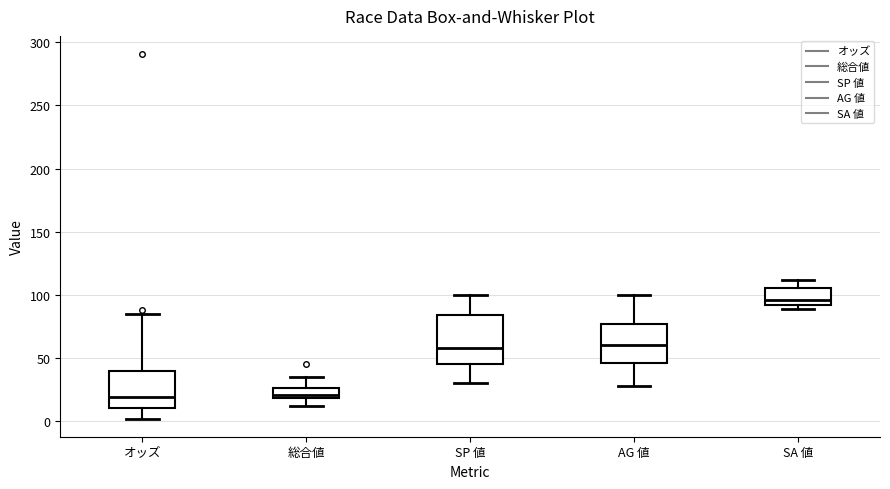

Reading left to right, transcribe this box plot: for each box, give where its median line is, the range the box spans, and where its two whiskers end, as read against the y-axis. The values are not printed on the chart, so give them approximately, as read against the axis.

オッズ: median 20, box 10 to 40, whiskers 0 to 85
総合値: median 20 (inside the box), box 20 to 25, whiskers 10 to 35
SP 値: median 60, box 45 to 85, whiskers 30 to 100
AG 値: median 60, box 45 to 75, whiskers 30 to 100
SA 値: median 95, box 90 to 105, whiskers 90 (just below the box's lower edge) to 110